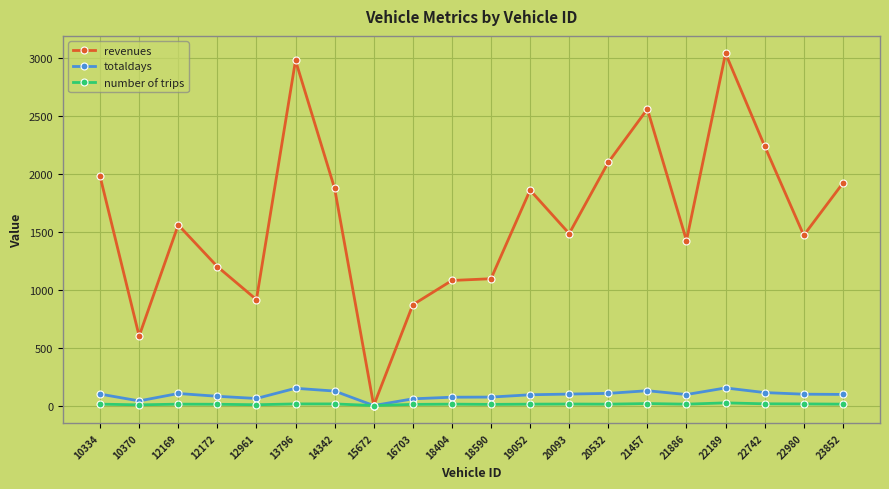

The value of revenues at 20093 is 399. True or false?

False